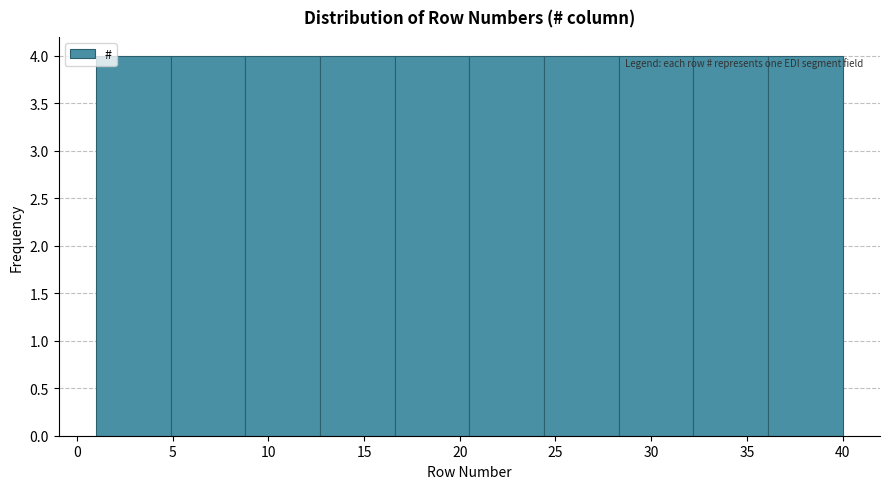

Reading left to right, transcribe this chart: for each bar, give the range it covers on the x-axis and its height. Neither the bar edges nor the heights are printed on the chart, so give them approximately, as read against the axes.

1.0 to 4.9: 4
4.9 to 8.8: 4
8.8 to 12.7: 4
12.7 to 16.6: 4
16.6 to 20.5: 4
20.5 to 24.4: 4
24.4 to 28.3: 4
28.3 to 32.2: 4
32.2 to 36.1: 4
36.1 to 40.0: 4